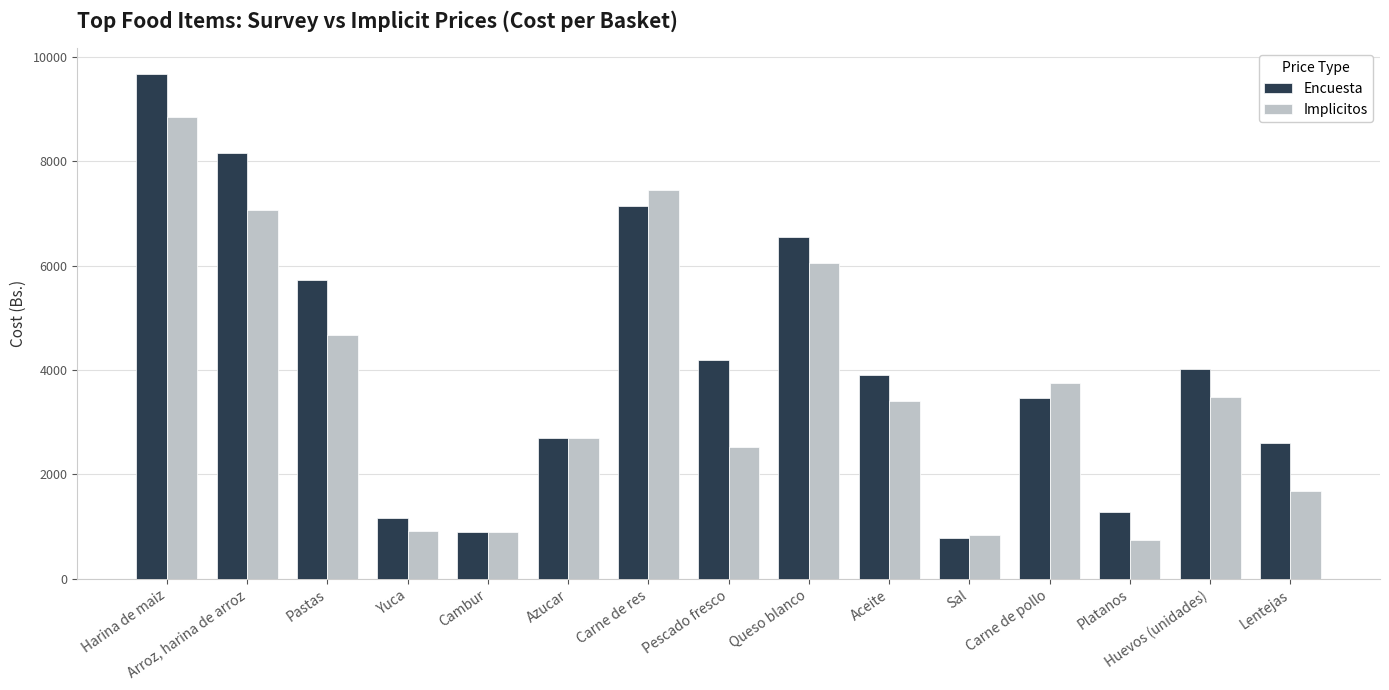

At which label is Implicitos closest to 4796?

Pastas